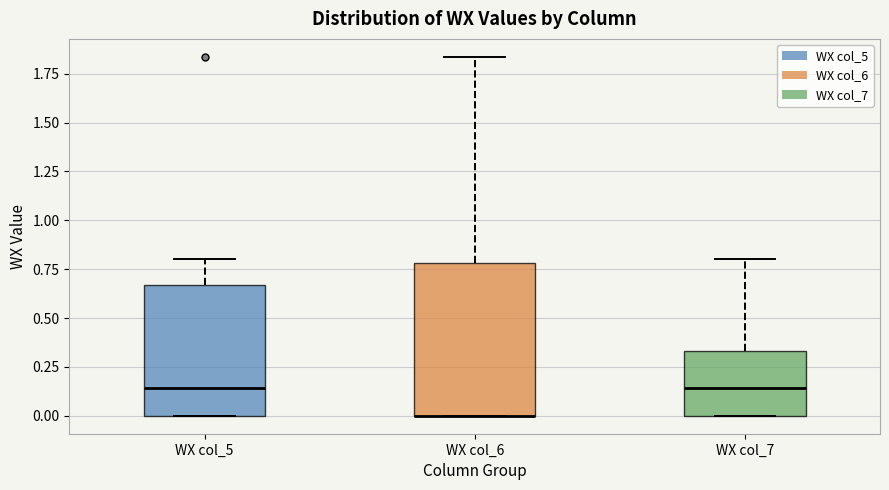

Reading left to right, transcribe this box plot: for each box, give where its median line is, the range the box spans, and where its two whiskers end, as read against the y-axis. The values are not printed on the chart, so give them approximately, as read against the axis.

WX col_5: median 0.15, box 0.00 to 0.65, whiskers 0.00 to 0.80
WX col_6: median 0.00 (drawn on the box's lower edge), box 0.00 to 0.80, whiskers 0.00 to 1.85
WX col_7: median 0.15, box 0.00 to 0.35, whiskers 0.00 to 0.80